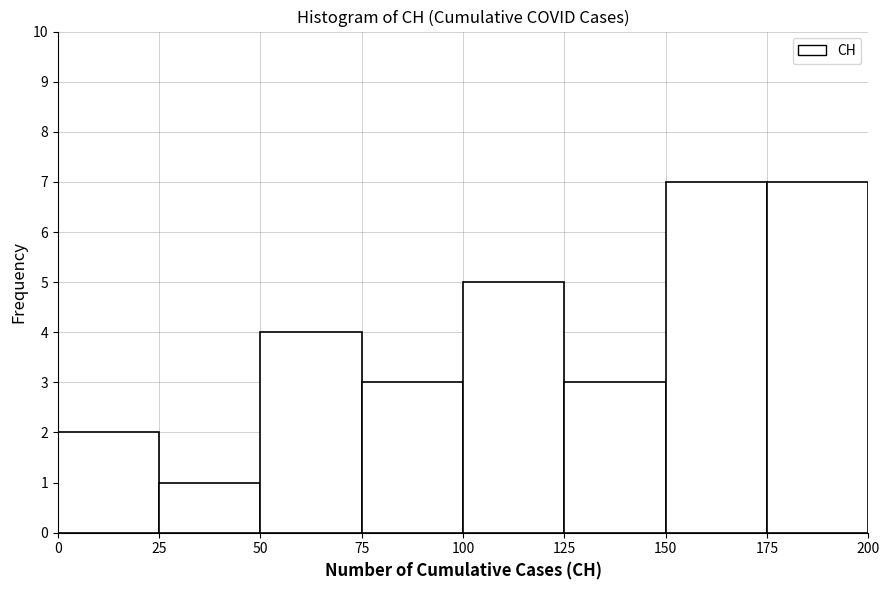

Reading left to right, list every bar in this chart as the range it spans on the x-axis followed by its height. The values are not printed on the chart, so give them approximately, as read against the axis.

0 to 25: 2
25 to 50: 1
50 to 75: 4
75 to 100: 3
100 to 125: 5
125 to 150: 3
150 to 175: 7
175 to 200: 7